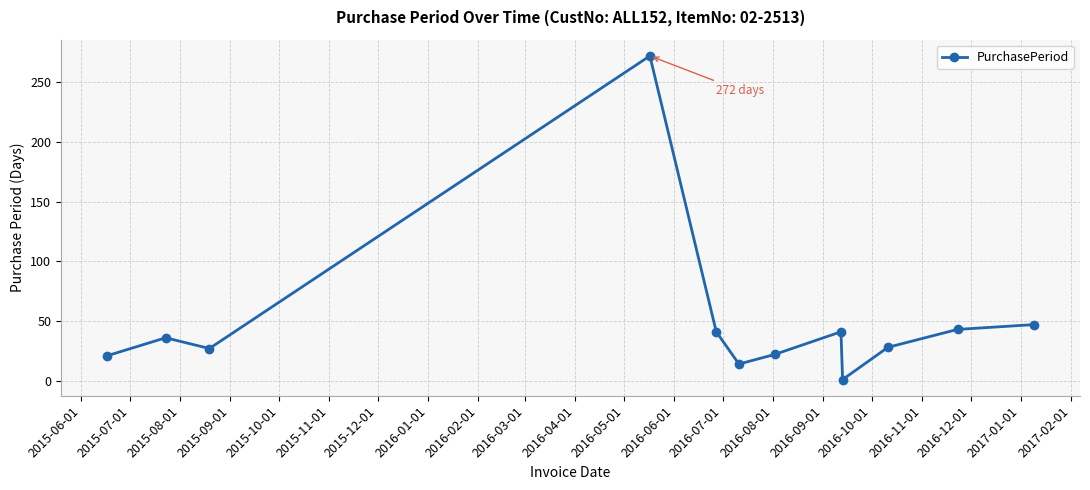

How many data points are less than 36?

6